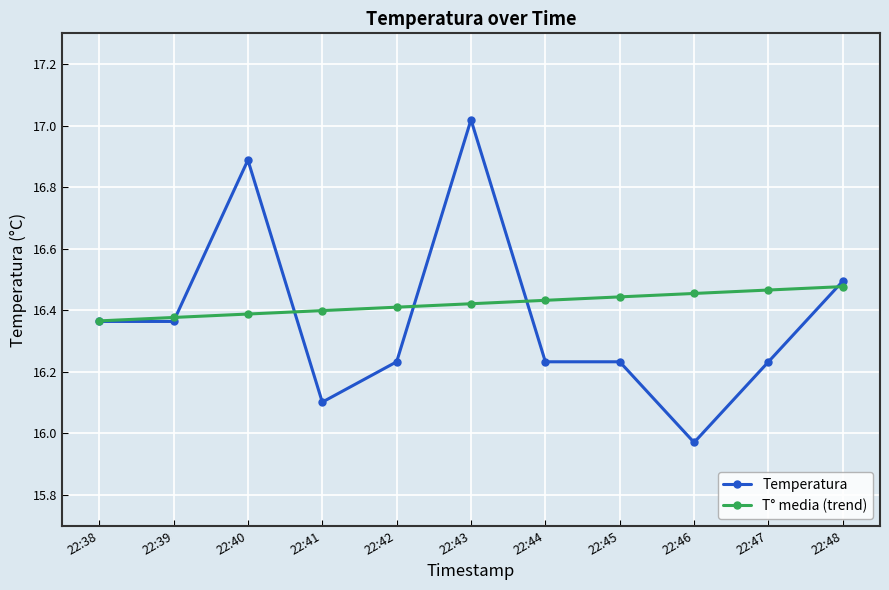

At which label does Temperatura first exceed 16?

22:38